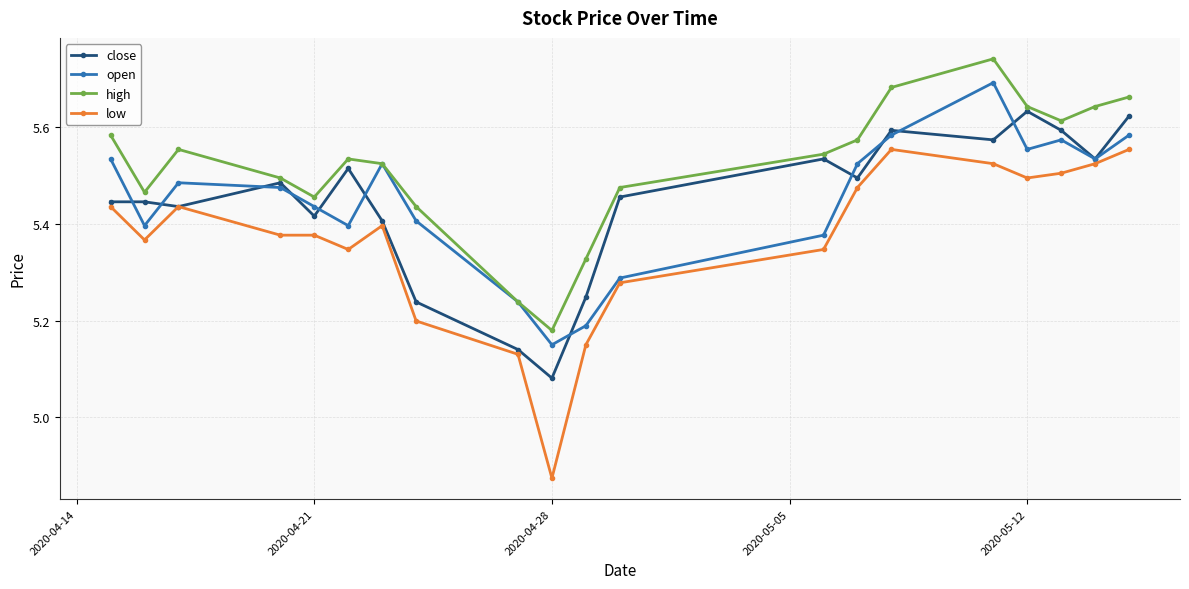

Count the low values in the range 5 to 6.

19